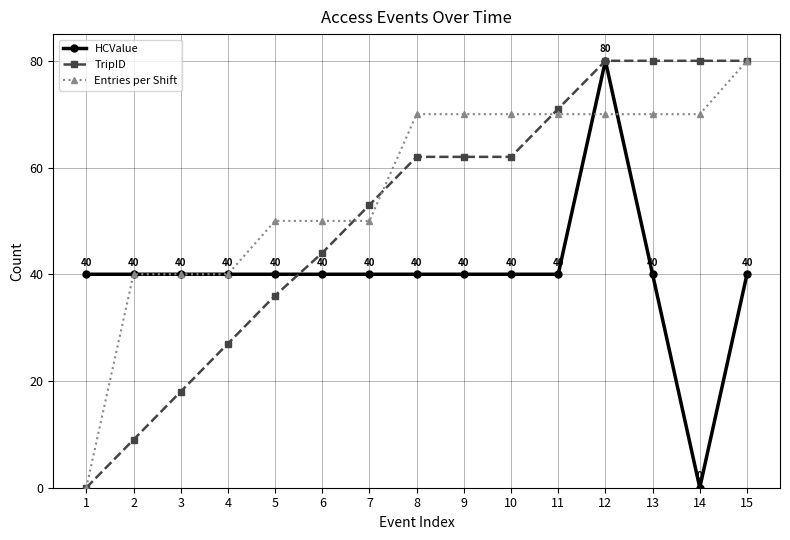

What is the difference between the TripID values at 8 and 6?

18